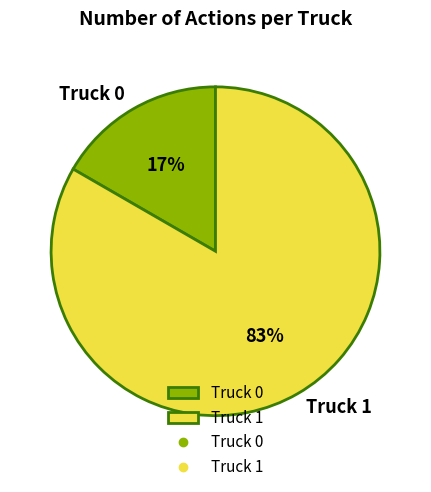

Rank the categories by value from lowest to highest.

Truck 0, Truck 1